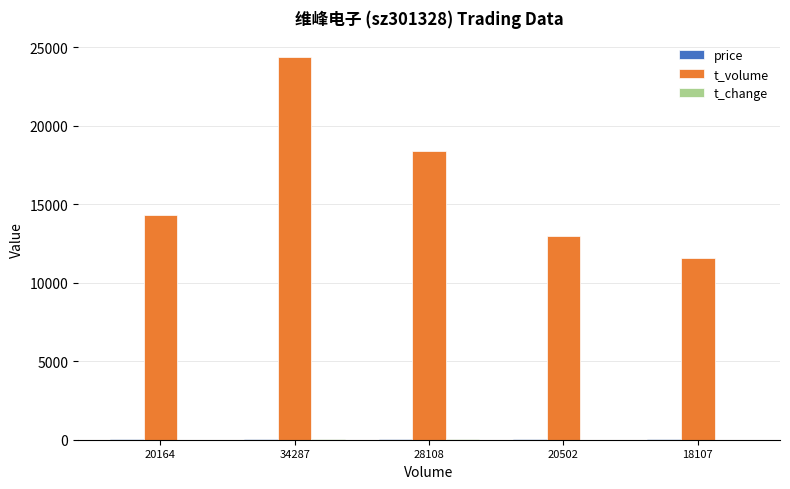

Where is t_volume nearest to the value 17986?

28108